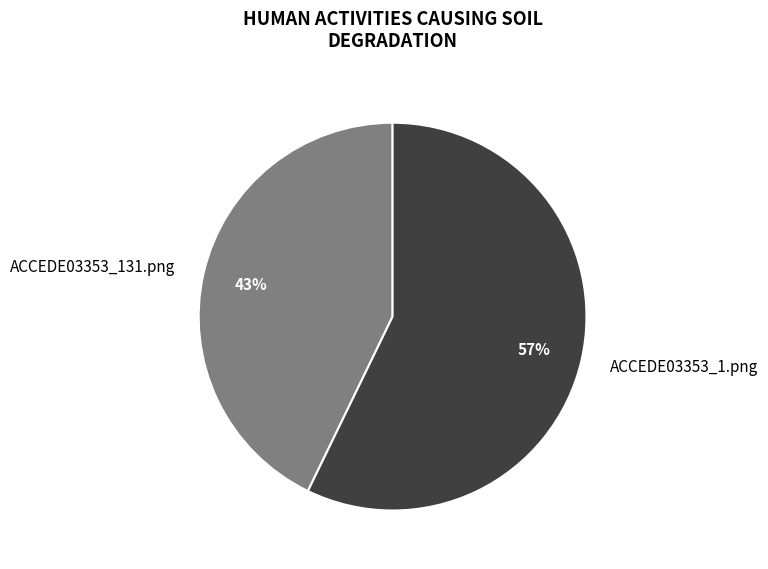

What is the largest slice in the pie chart?

ACCEDE03353_1.png